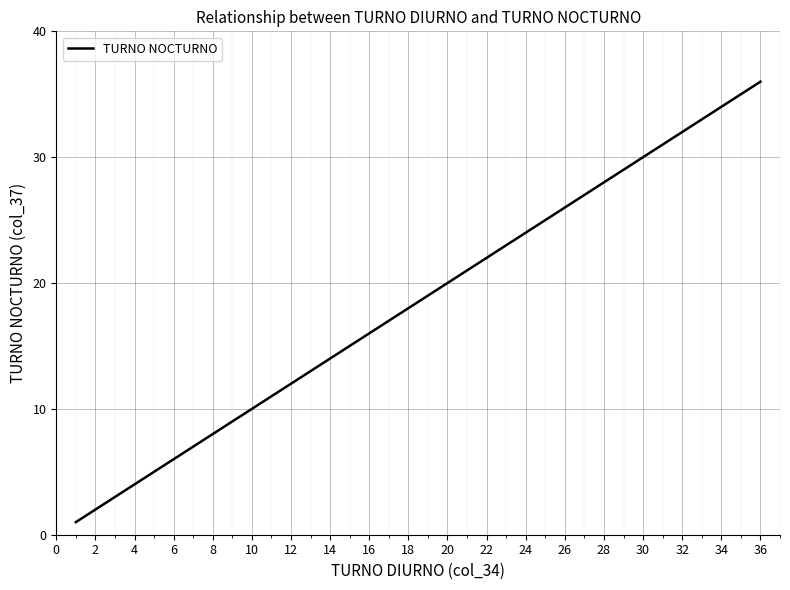

What is the difference between the maximum and minimum values?

35